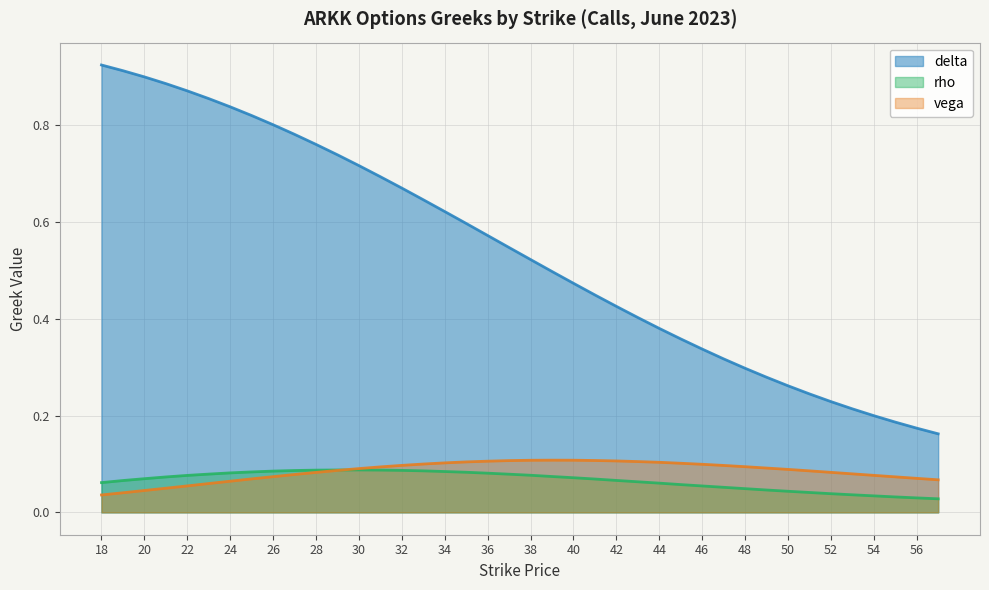

What is the difference between the maximum and minimum values in the delta series?

0.8